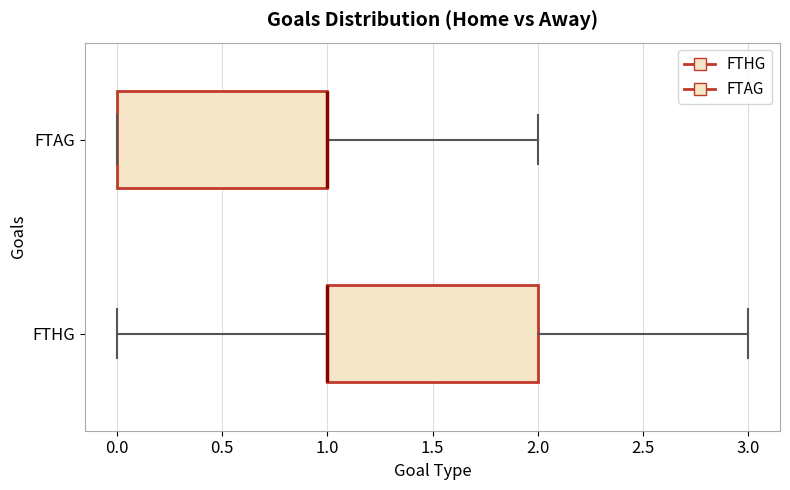

Reading bottom to top, transcribe this box plot: for each box, give where its median line is, the range the box spans, and where its two whiskers end, as read against the x-axis. The values are not printed on the chart, so give them approximately, as read against the axis.

FTHG: median 1 (drawn on the box's left edge), box 1 to 2, whiskers 0 to 3
FTAG: median 1 (drawn on the box's right edge), box 0 to 1, whiskers 0 to 2